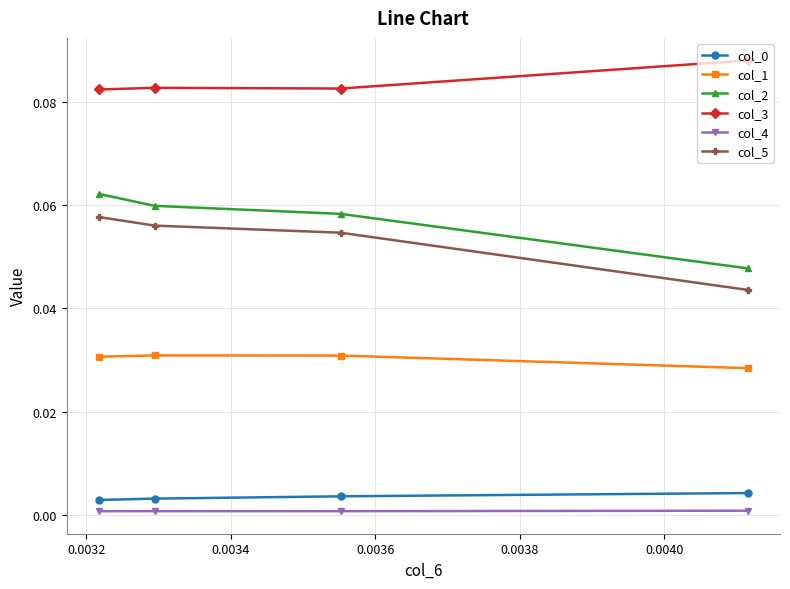

Which series has the largest total across all categories?

col_3